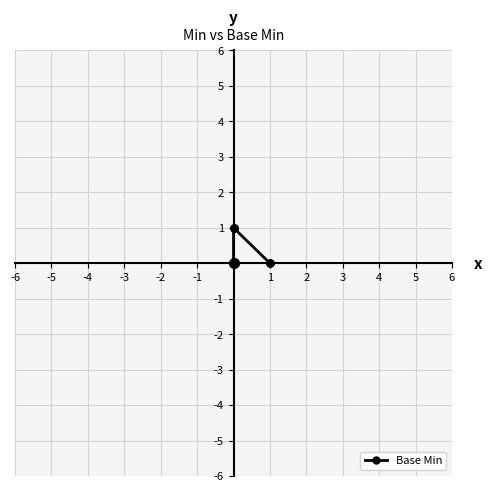

Count the number of data series in this chart.

1